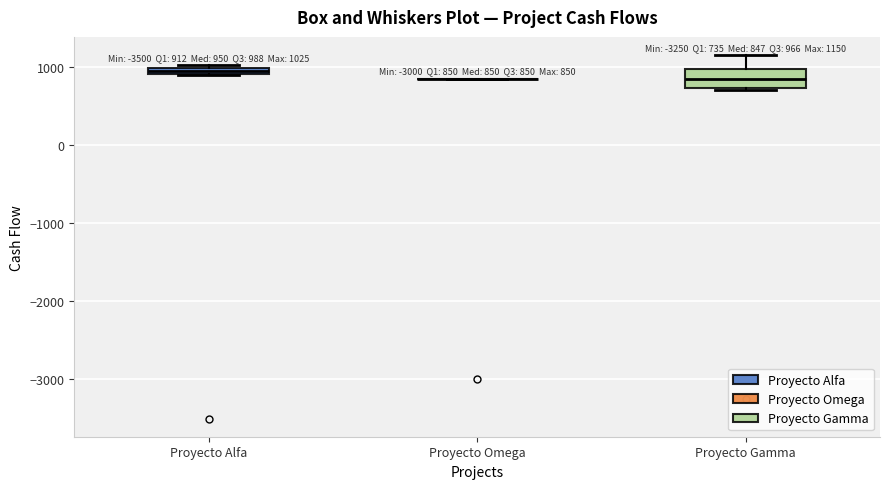

Which box is the tallest, from its lower edge to its upper edge?

Proyecto Gamma